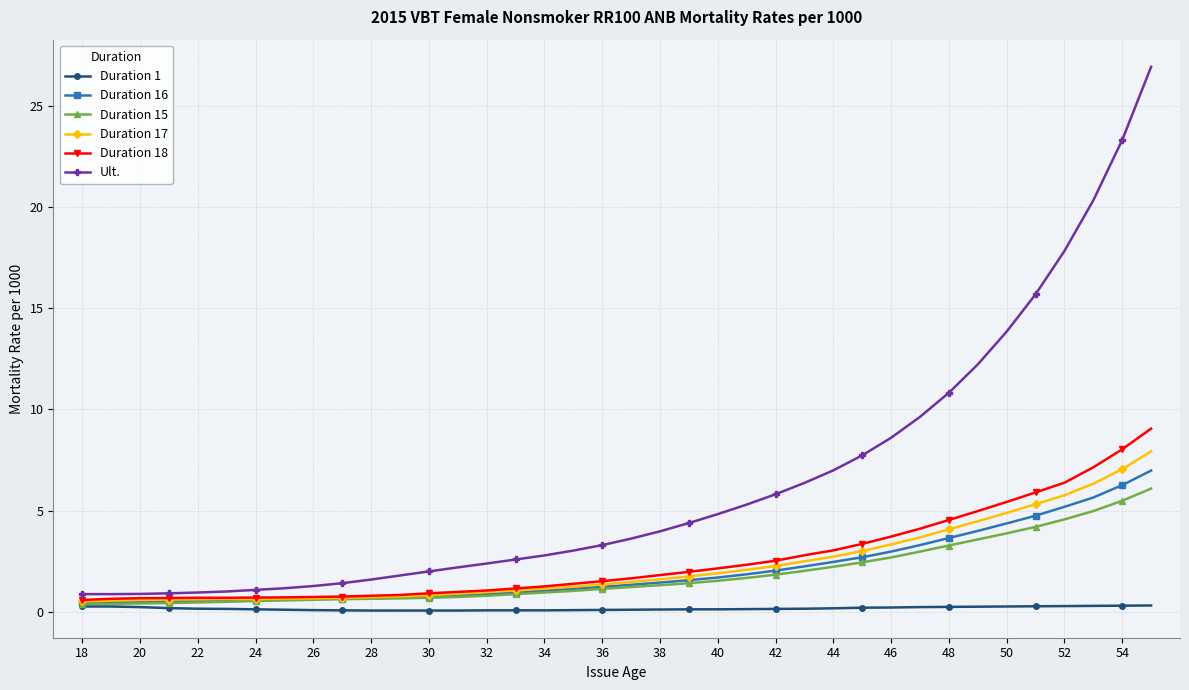

How many categories are shown in the chart?

38